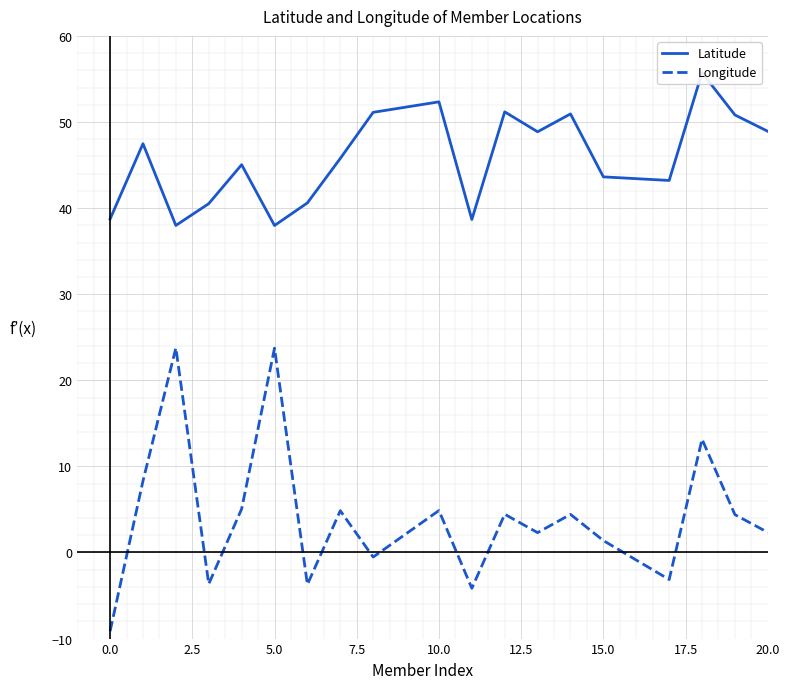

True or false: Longitude has more than 1 points higher than both neighbors.

True